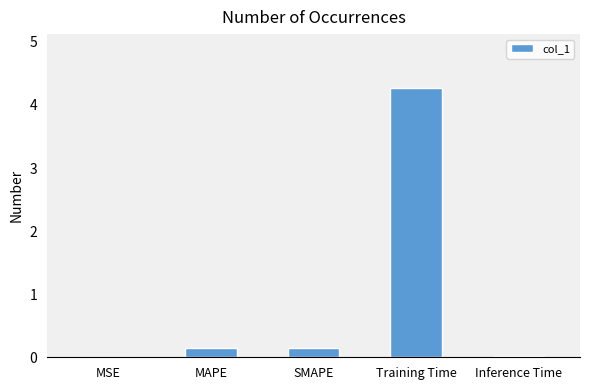

The chart shows a value of 0.0 at MAPE. True or false?

False